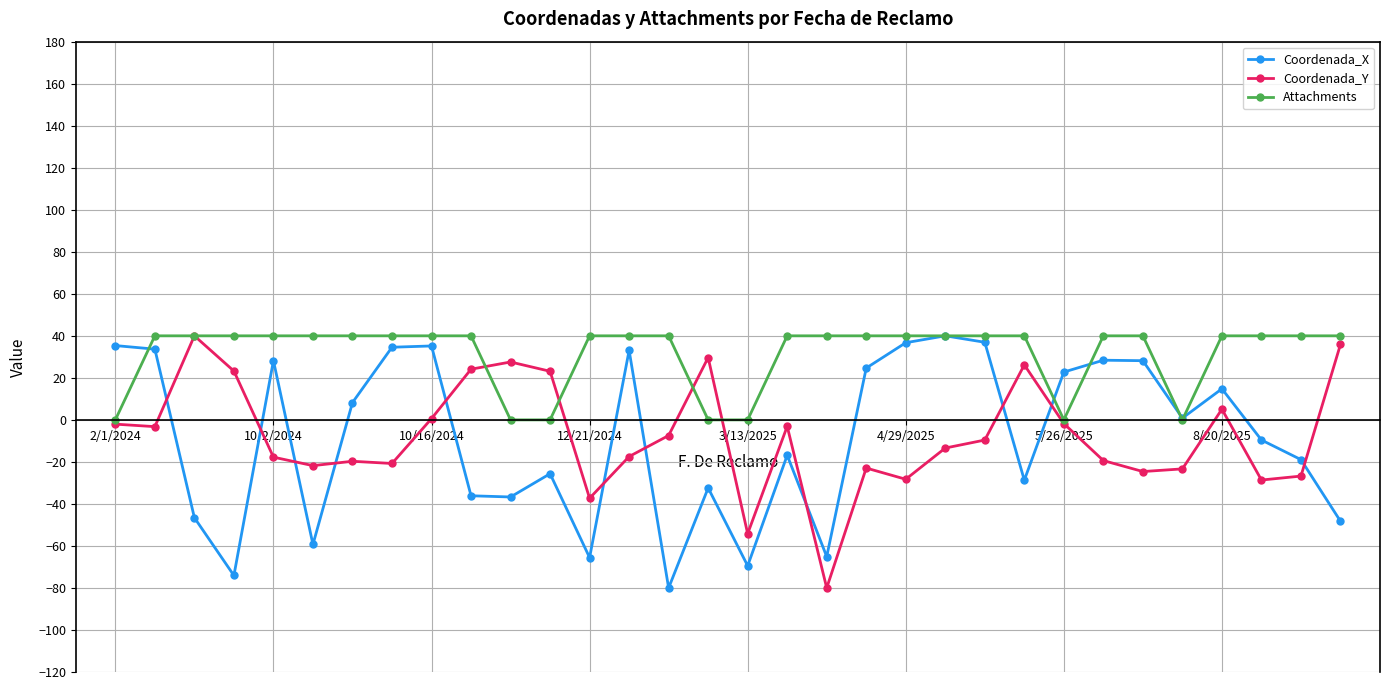

After their last crossing, which series has the higher values: Coordenada_Y or Coordenada_X?

Coordenada_Y